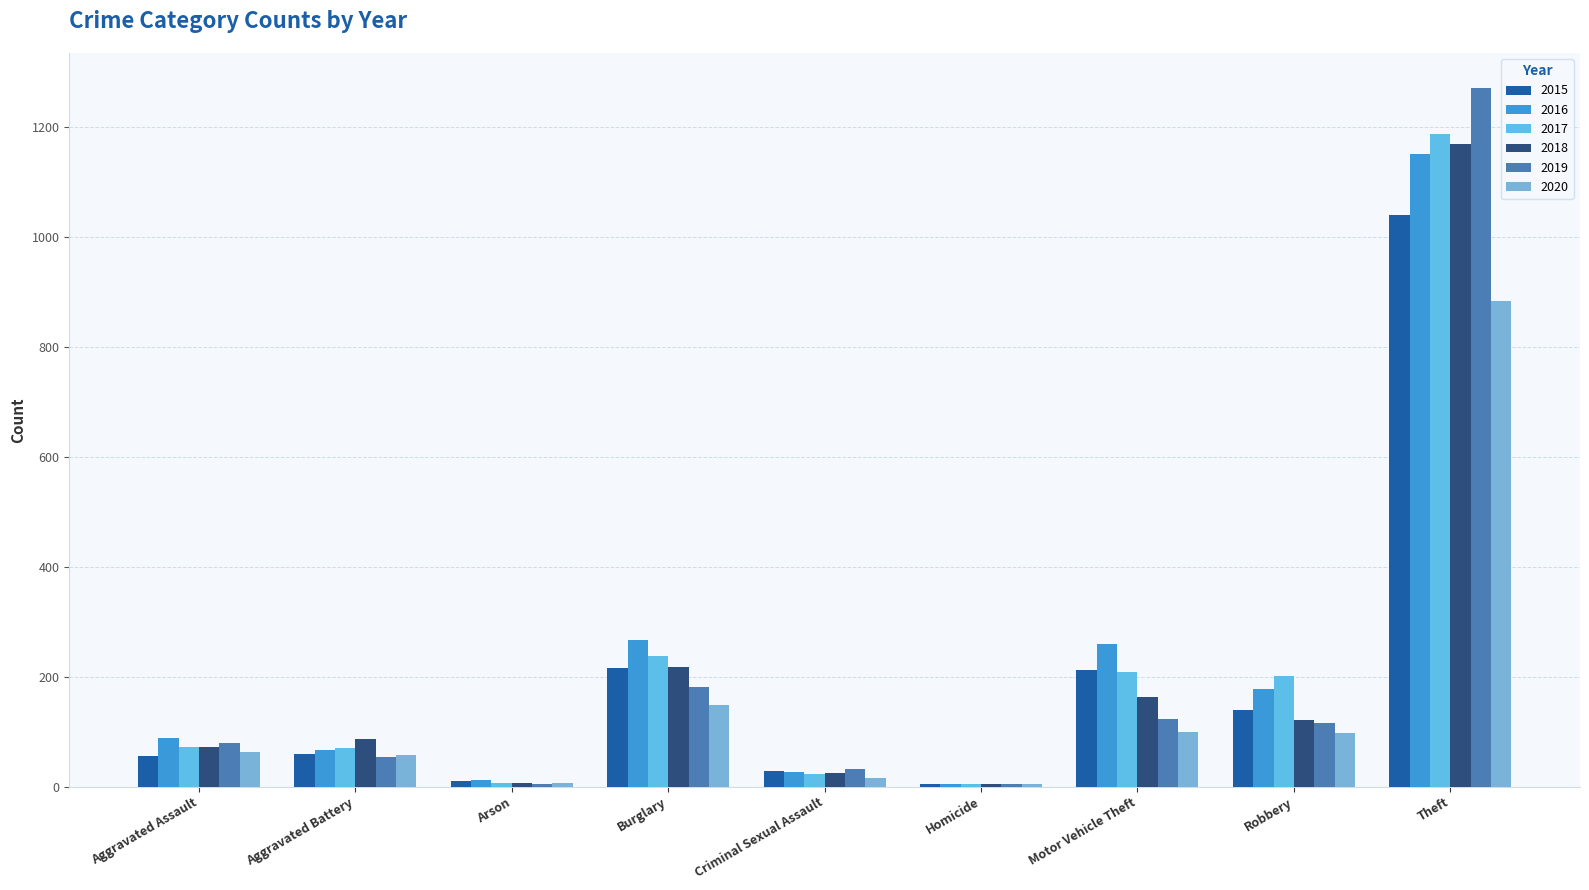

Are the bars horizontal?

No